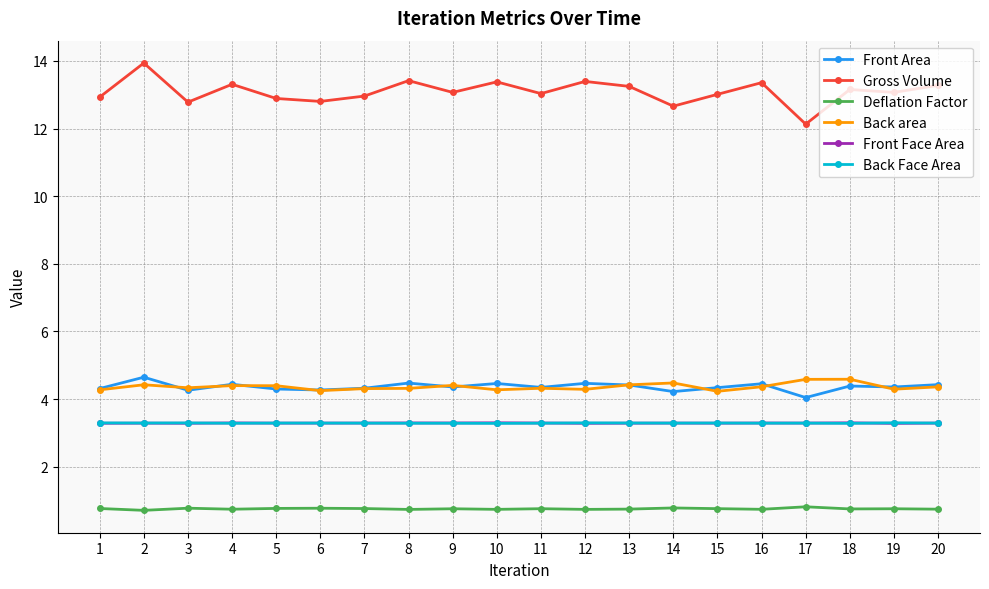

True or false: Back Face Area and Back area cross at least once.

False